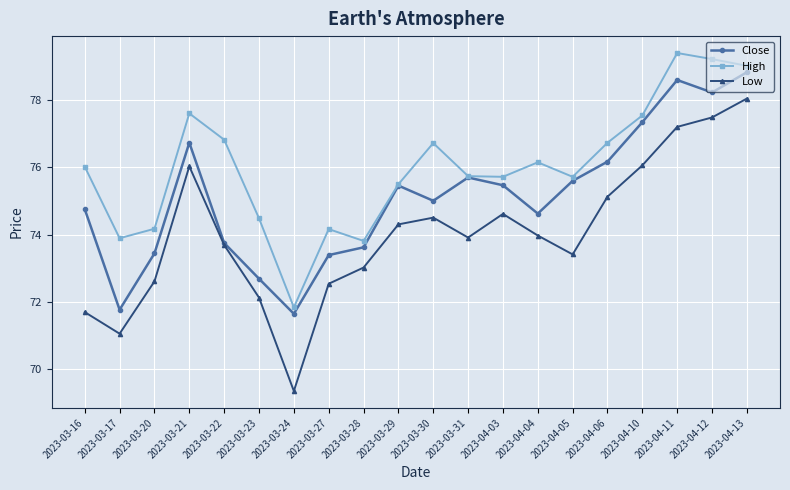

What is the value of the Close point at the 18th from the left?

78.6